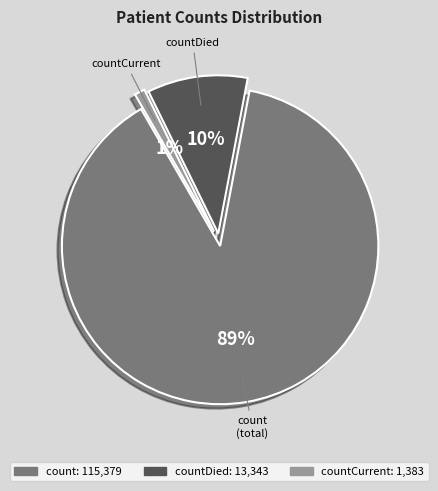

Count the number of slices in the pie.

3